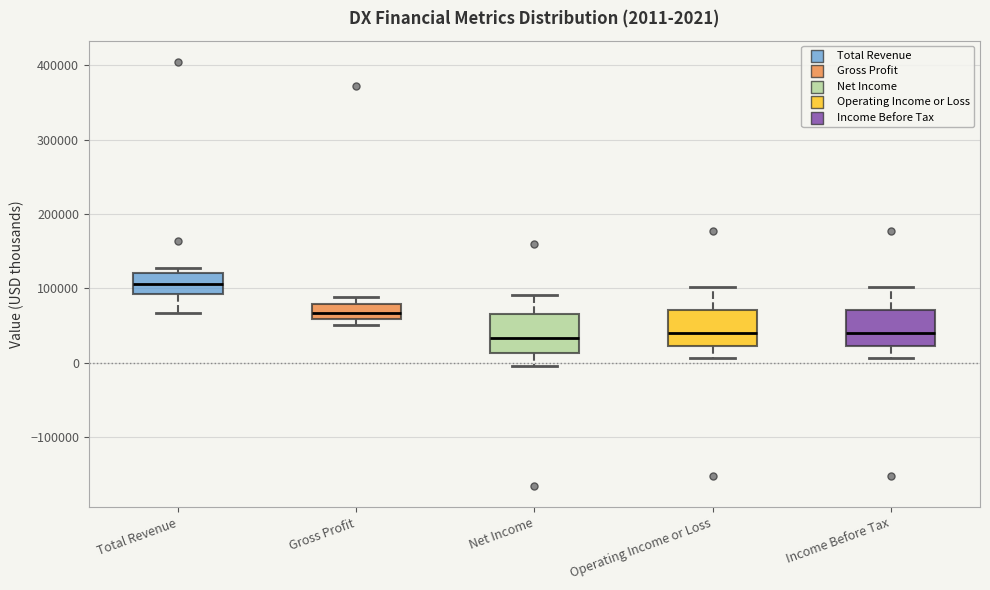

Which box's median line is the highest?

Total Revenue